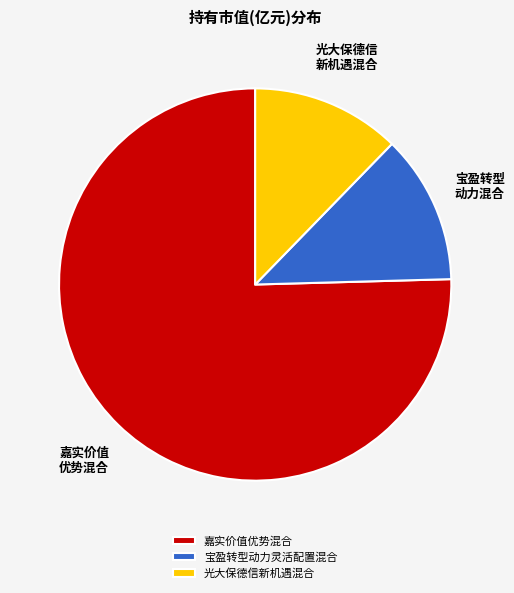

The 嘉实价值优势混合 slice represents 88% of the pie. True or false?

False